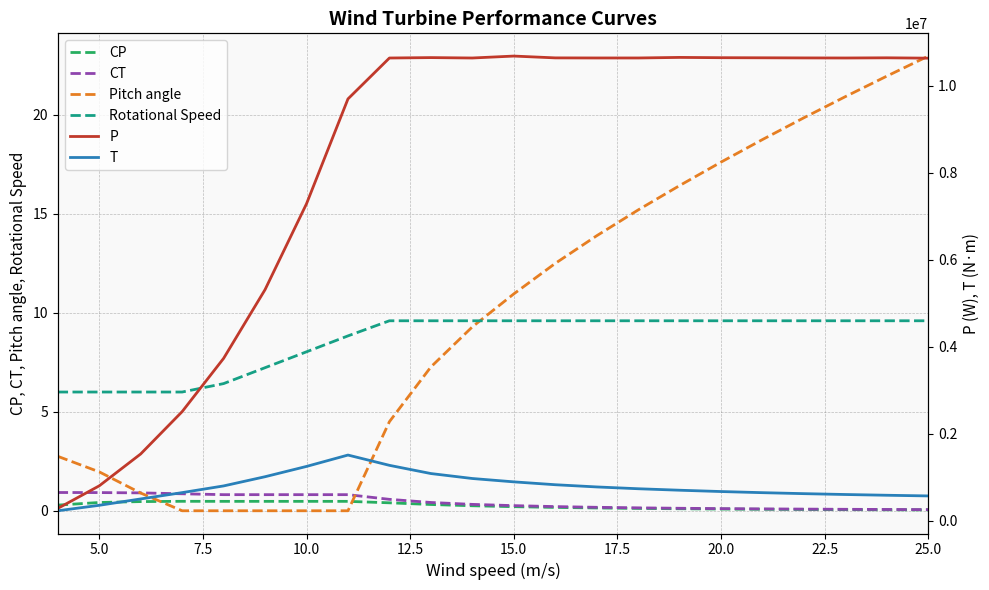

At how many categories does at least one series exceed 5114348?

17